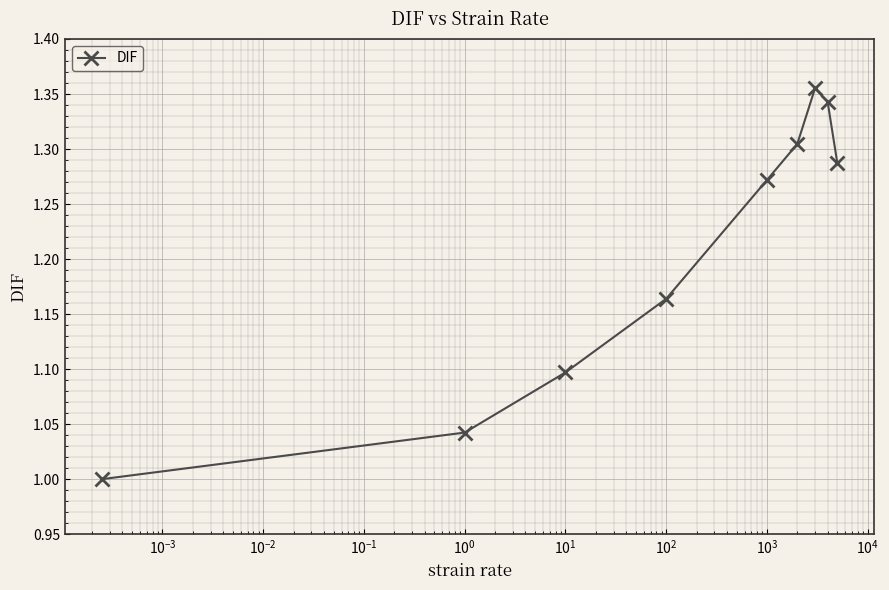

What is the difference between the maximum and minimum values?

0.4